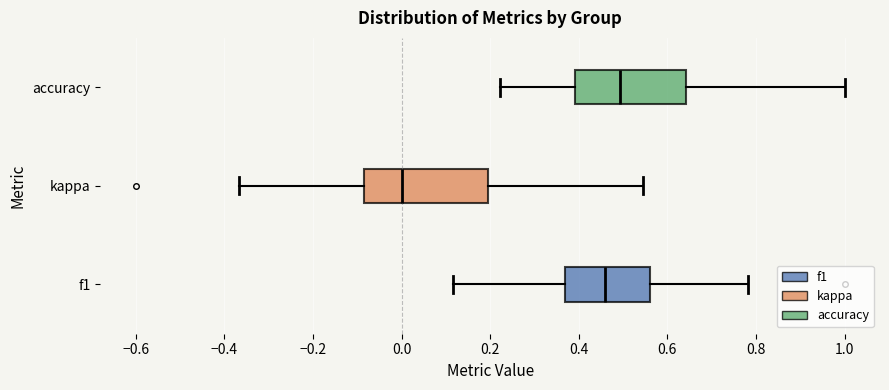

Where does the left whisker of the box for kappa end on the x-axis? The values are not printed on the chart, so give them approximately, as read against the axis.

-0.36